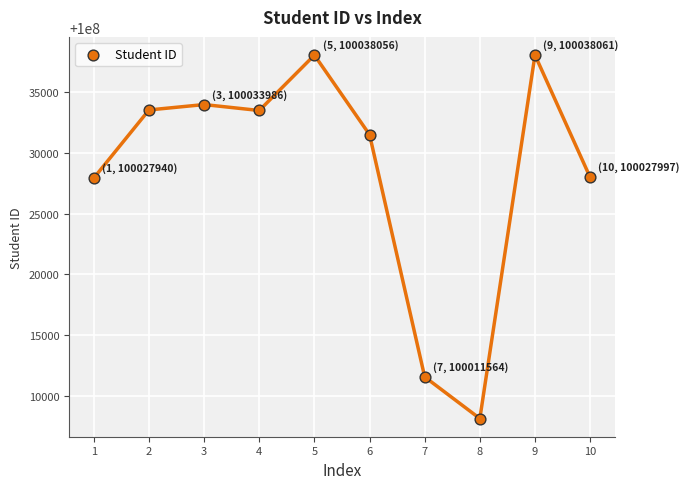

What is the average X value?

6